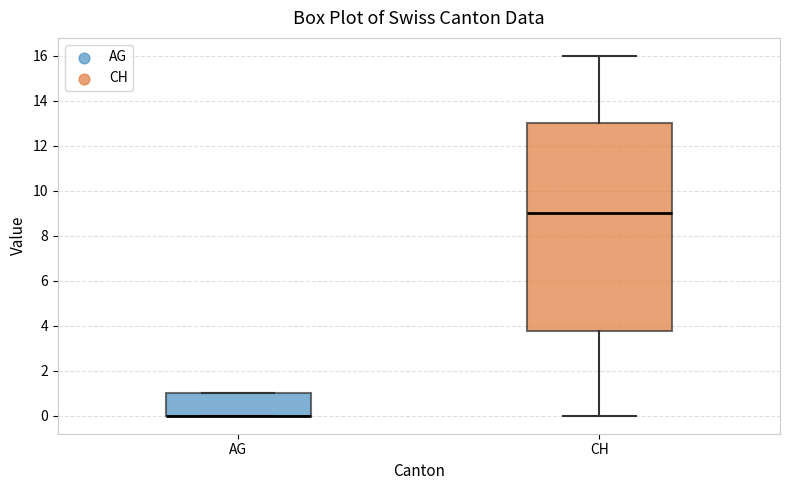

Where is the upper edge of the box for AG on the y-axis? The values are not printed on the chart, so give them approximately, as read against the axis.

1.0